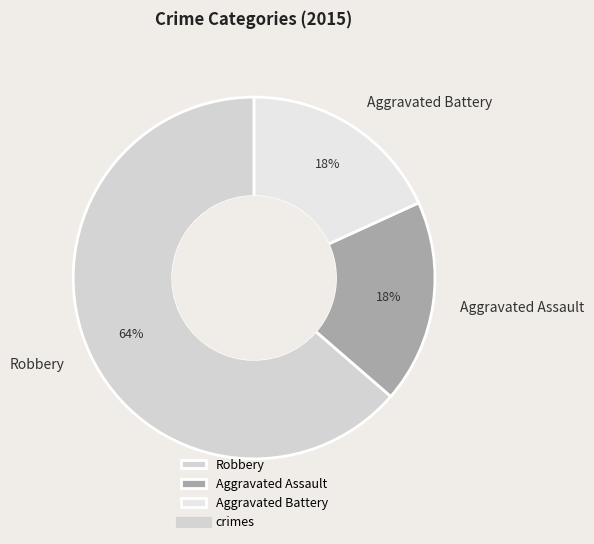

How many segments does this pie chart have?

3